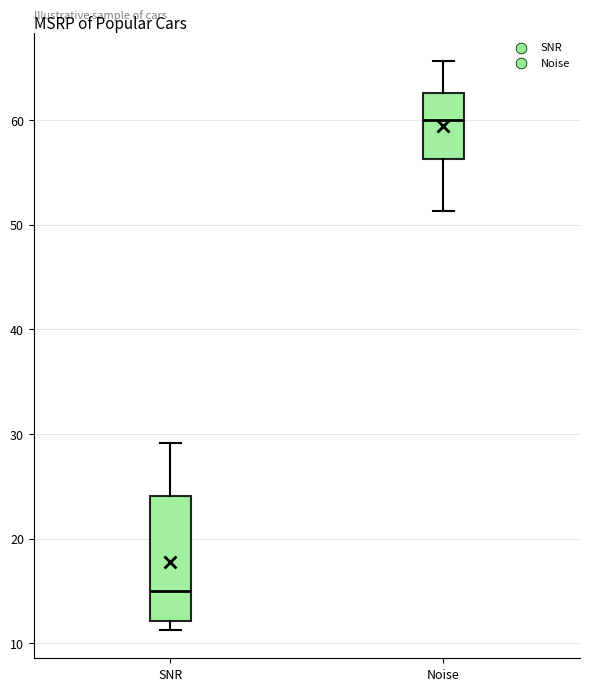

Reading left to right, read every box against the y-axis: the position of its median line, the range the box covers, and the ends of its whiskers. The values are not printed on the chart, so give them approximately, as read against the axis.

SNR: median 15, box 12 to 24, whiskers 11 to 29
Noise: median 60, box 56 to 63, whiskers 51 to 66